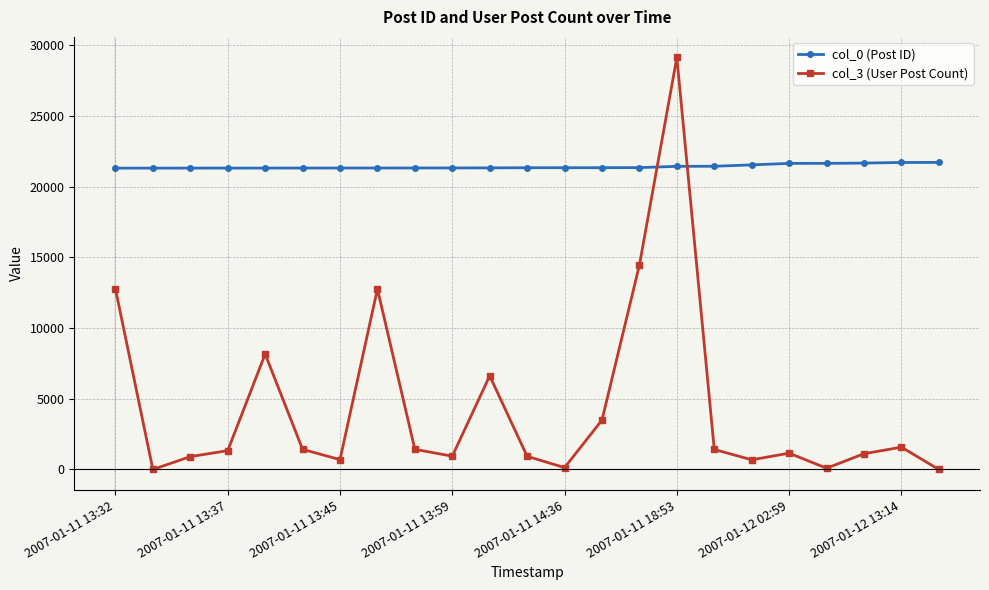

How many lines are shown in the chart?

2